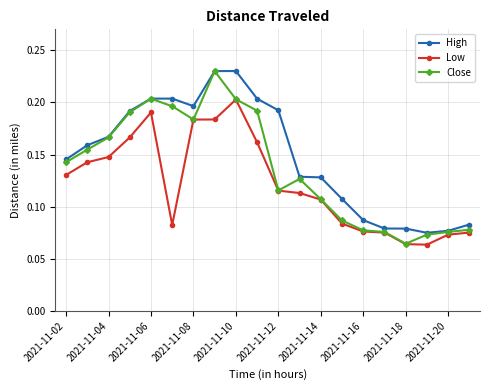

True or false: Low has more than 0 interior local peaks.

True